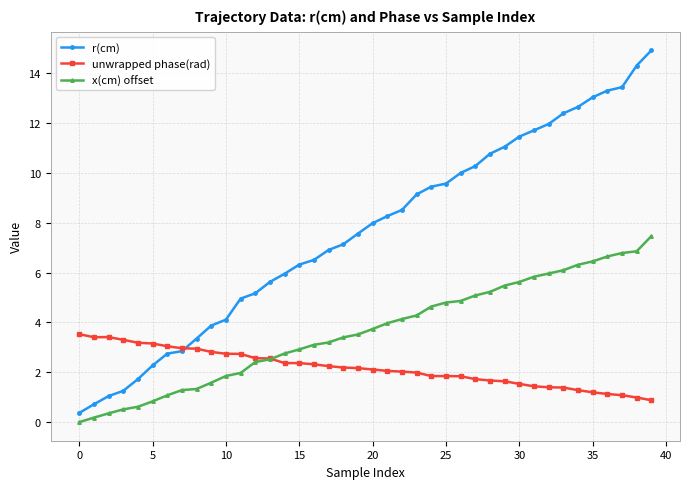

Which series has the largest total across all categories?

r(cm)